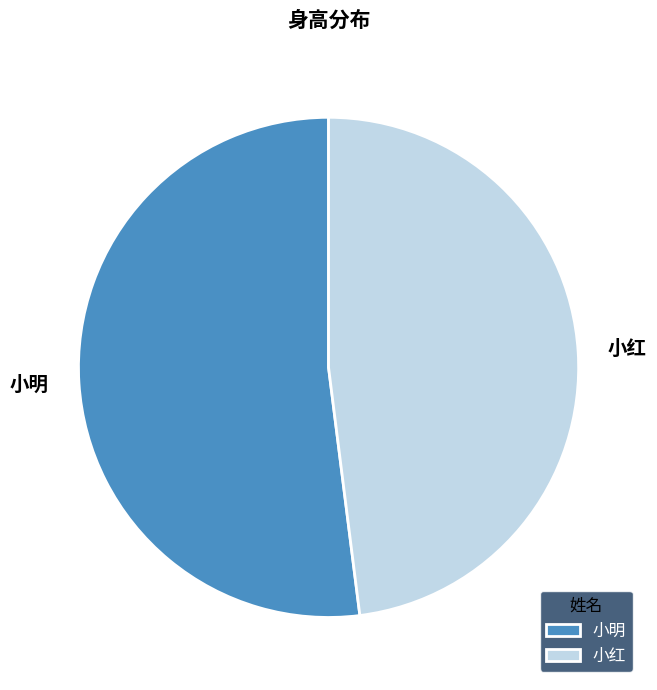

Combined, do 小明 and 小红 account for over 50%?

Yes